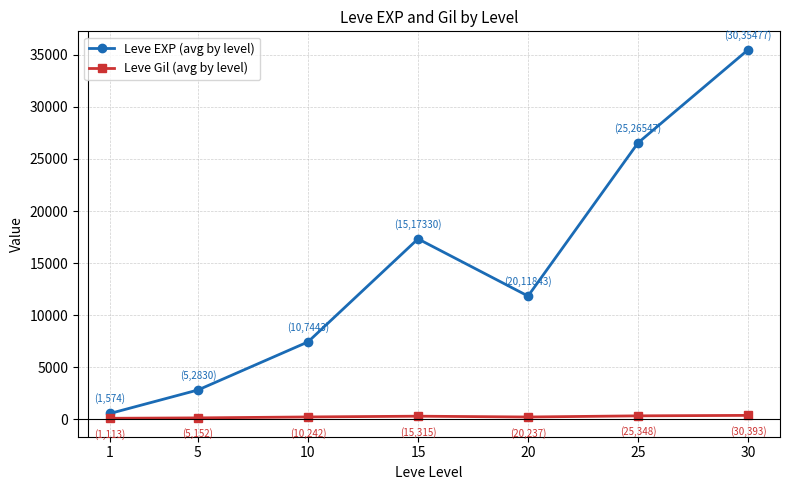

Which series has the largest total across all categories?

Leve EXP (avg by level)